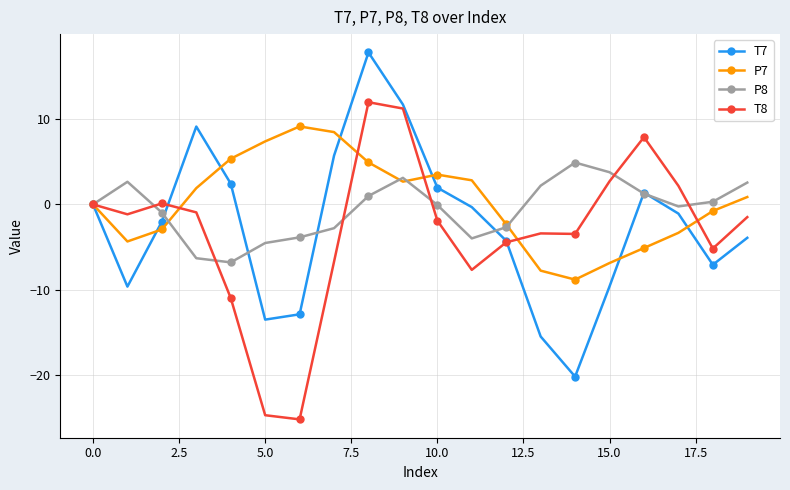

True or false: T8 has more than 0 points higher than both neighbors.

True